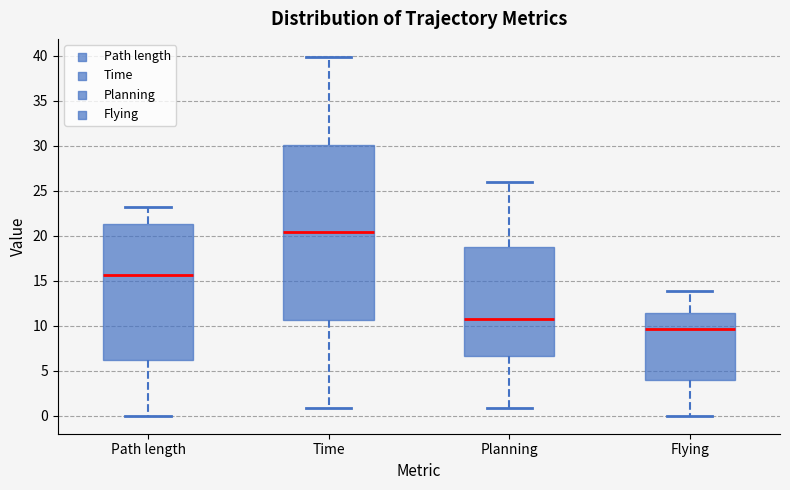

Which box's median line is the highest?

Time